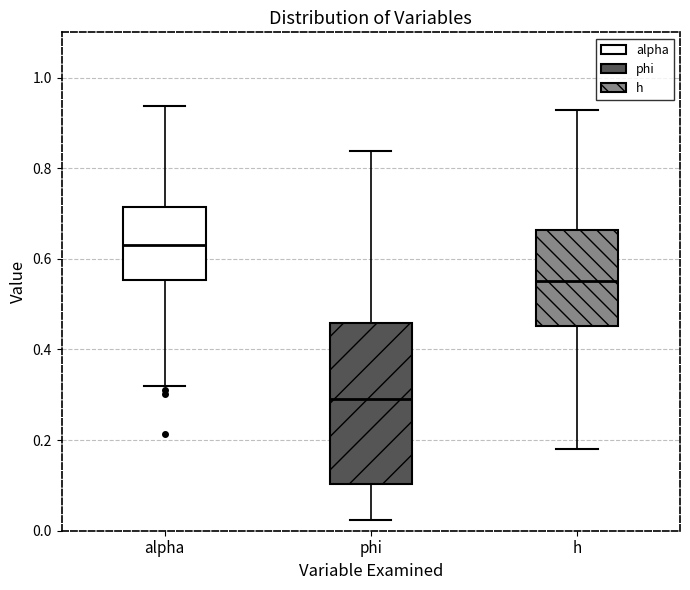

Reading left to right, read every box against the y-axis: the position of its median line, the range the box covers, and the ends of its whiskers. The values are not printed on the chart, so give them approximately, as read against the axis.

alpha: median 0.62, box 0.56 to 0.72, whiskers 0.32 to 0.94
phi: median 0.30, box 0.10 to 0.46, whiskers 0.02 to 0.84
h: median 0.56, box 0.46 to 0.66, whiskers 0.18 to 0.92